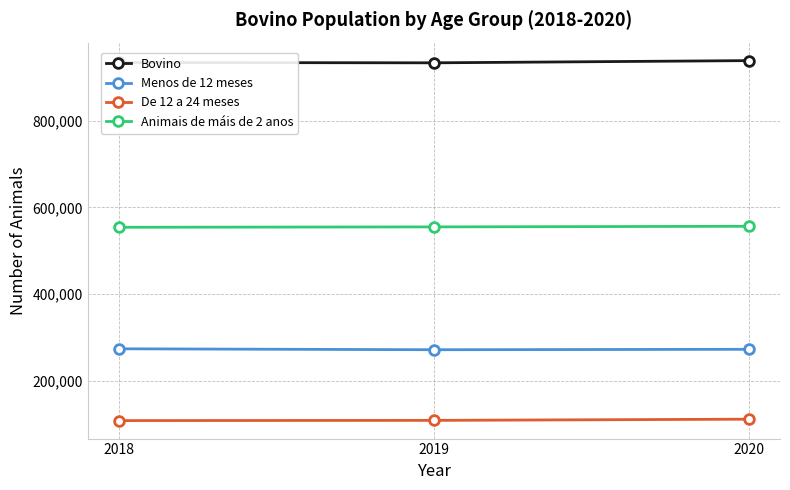

What is the minimum value for Bovino?

934032